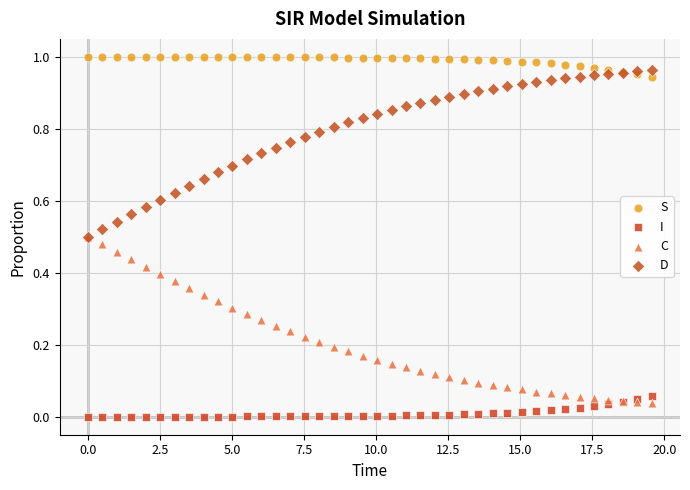

What are all the series names shown in the legend?

S, I, C, D